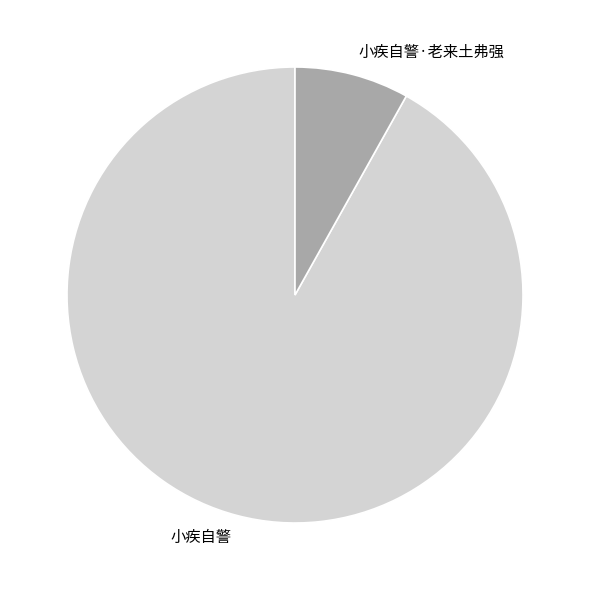

Is the sum of 小疾自警 and 小疾自警·老来土弗强 greater than half?

Yes